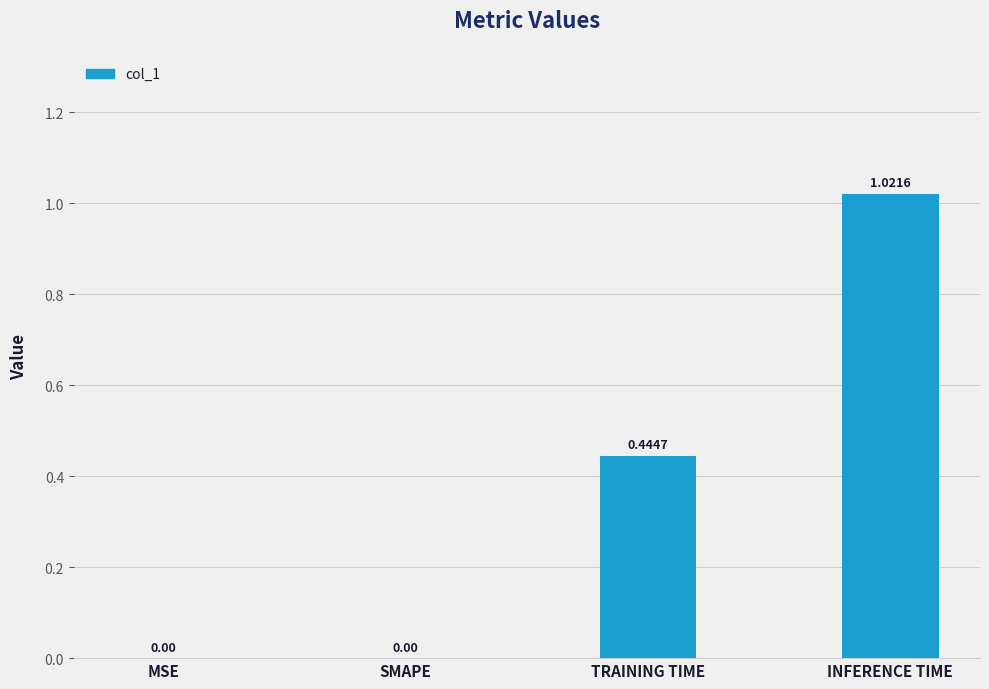

What is the change in value from MSE to INFERENCE TIME?

+1.0